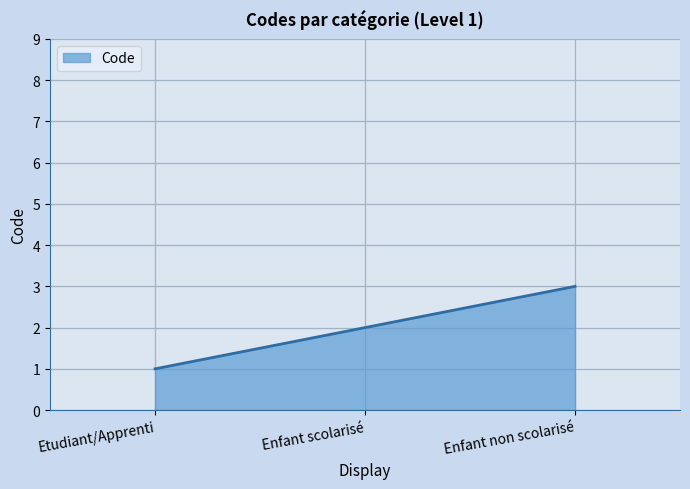

The chart shows a value of 1 at Etudiant/Apprenti. True or false?

True